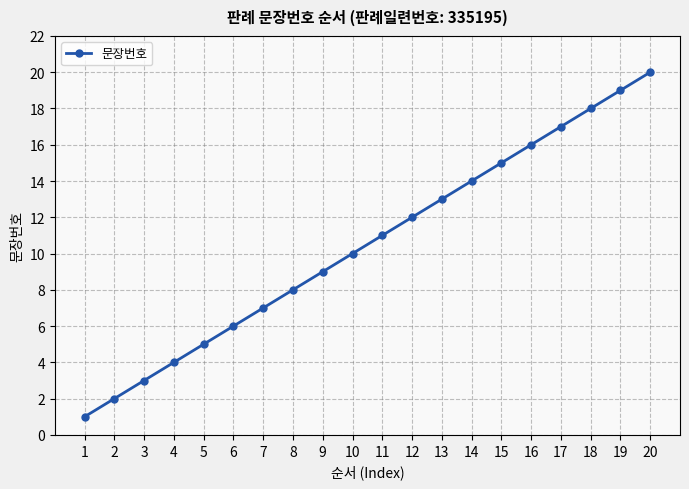

What is the value of the 12th point from the left?

12